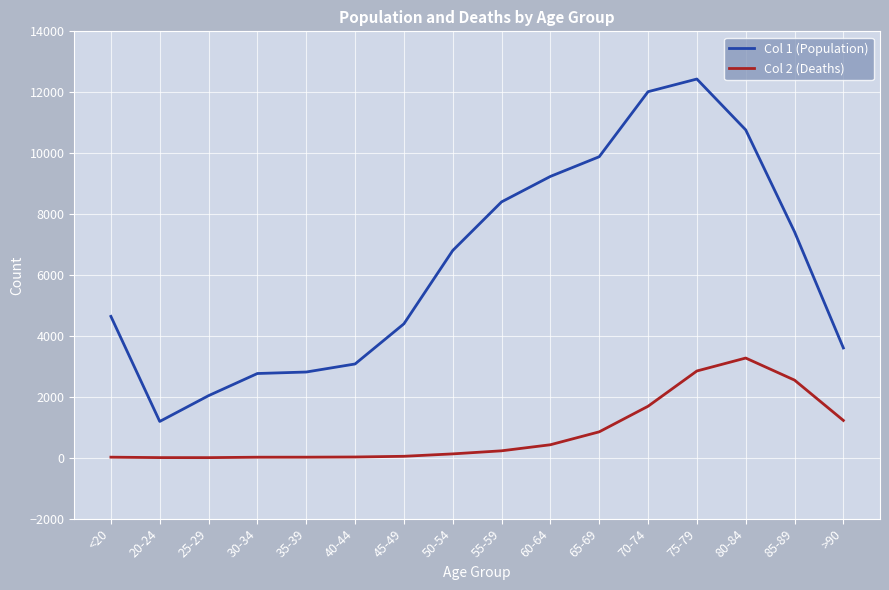

At which category is the sum across all series the highest?

75-79